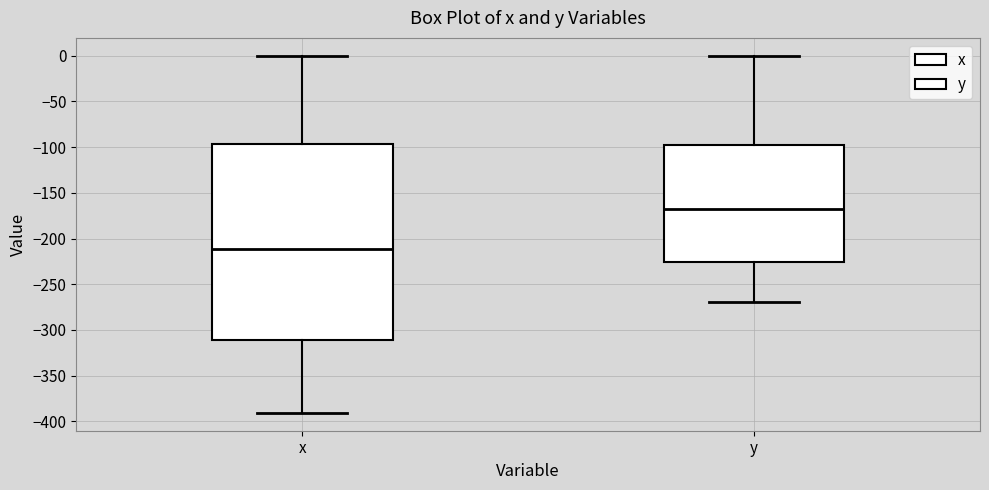

Where is the upper edge of the box for x on the y-axis? The values are not printed on the chart, so give them approximately, as read against the axis.

-95